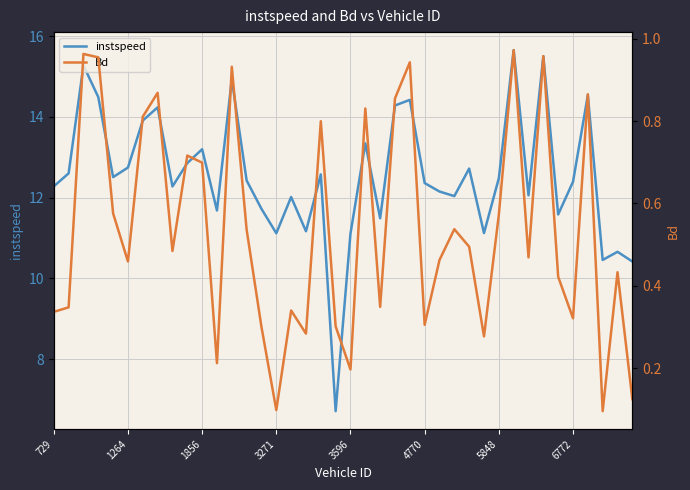

True or false: instspeed has a value of 11.1 at 3271.

True